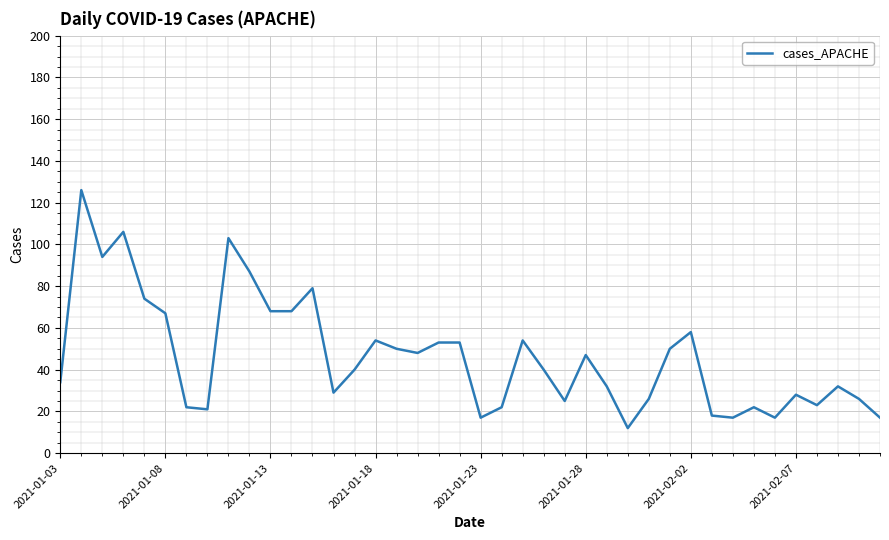

What is the difference between the maximum and minimum values?

114